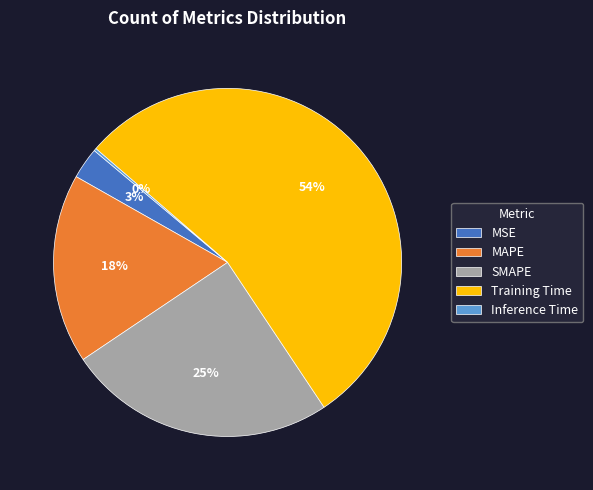

Which slice is the largest?

Training Time